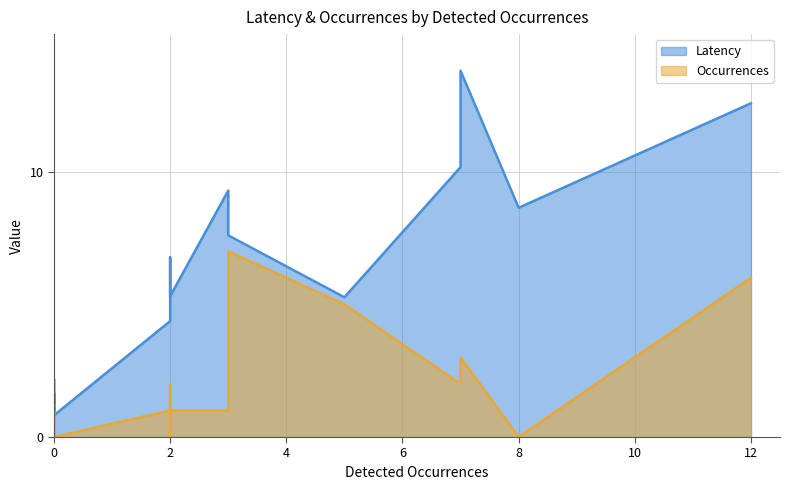

Does the chart have visible grid lines?

Yes